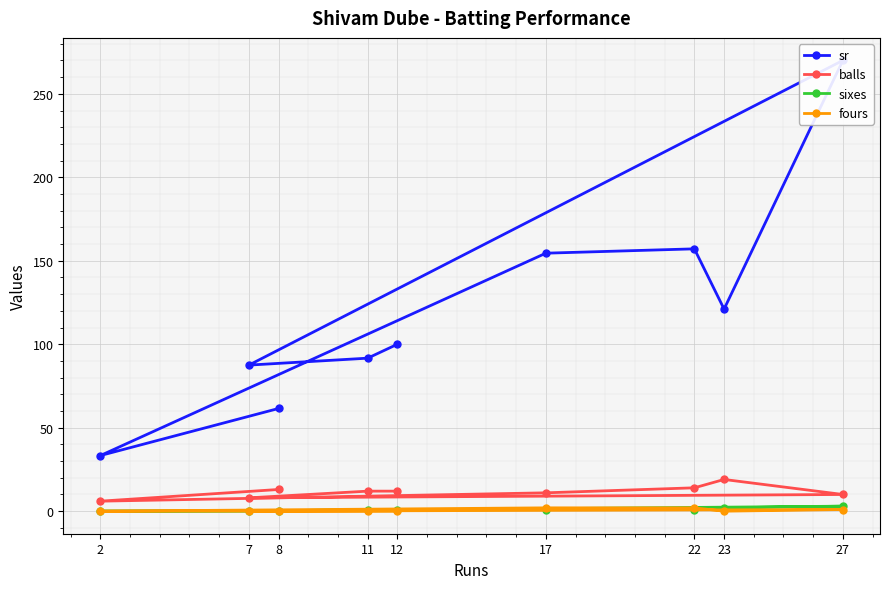

What are all the series names shown in the legend?

sr, balls, sixes, fours